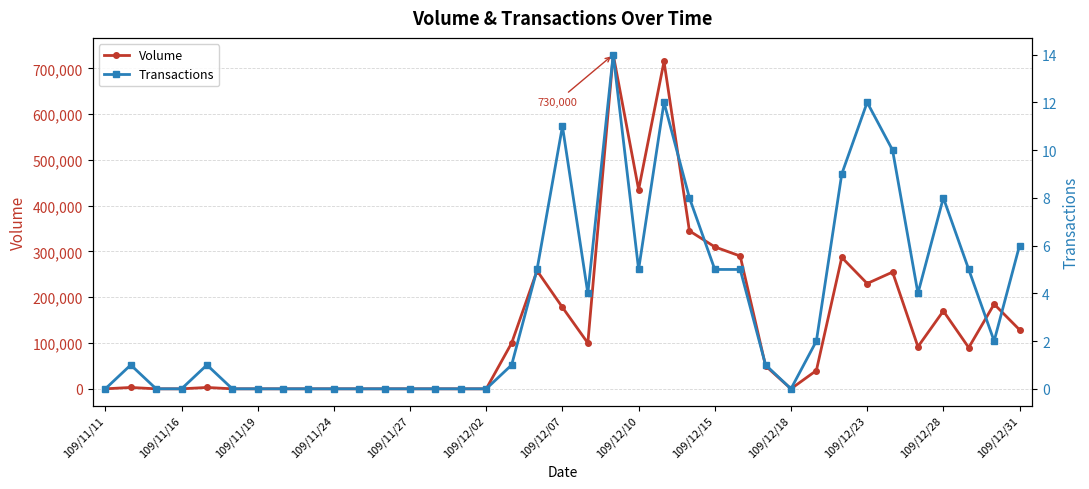

True or false: Volume and Transactions intersect in this chart.

False